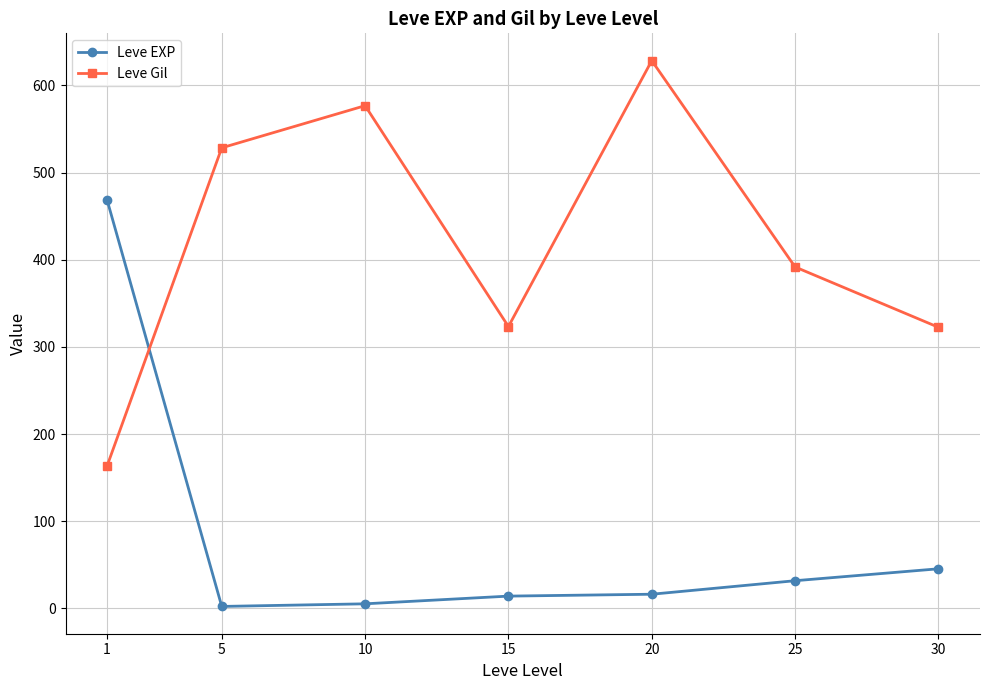

After their last crossing, which series has the higher values: Leve EXP or Leve Gil?

Leve Gil